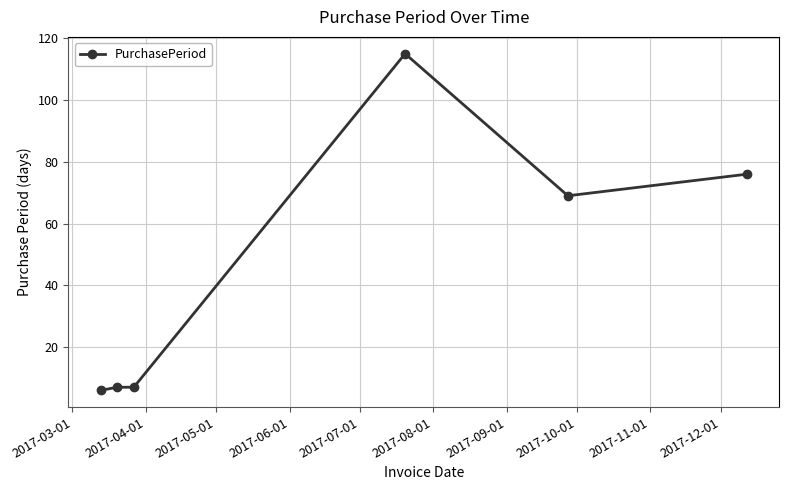

What is the smallest value displayed?

6